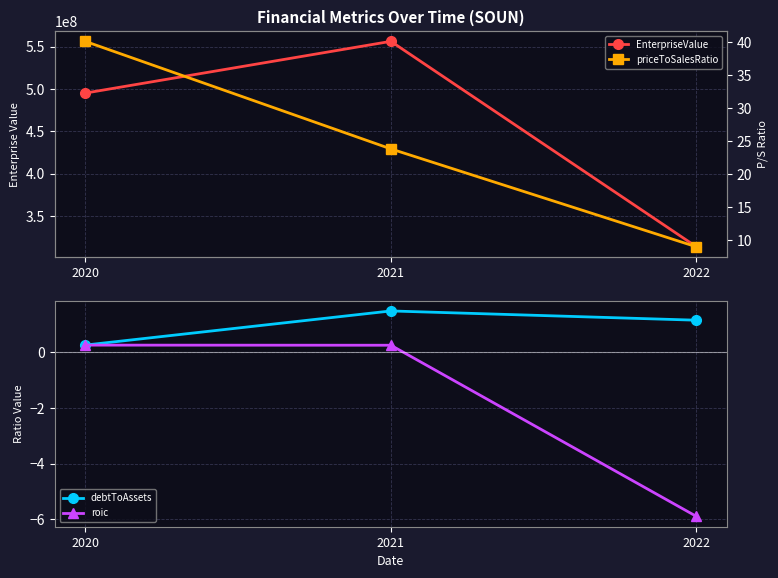

What is the sum of all roic values?

-5.4